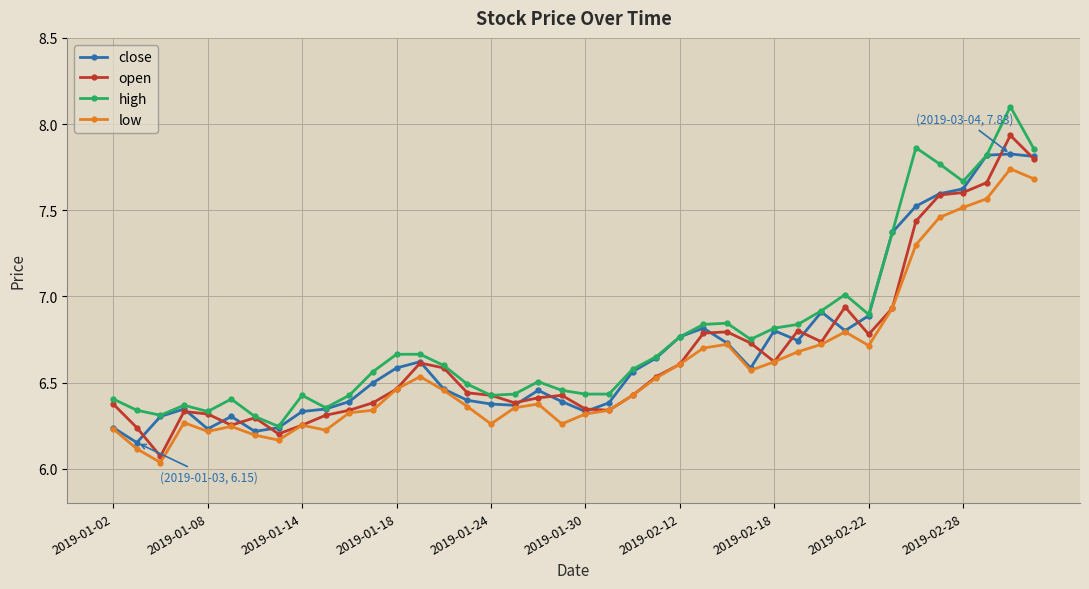

At how many categories does at least one series exceed 6?

40